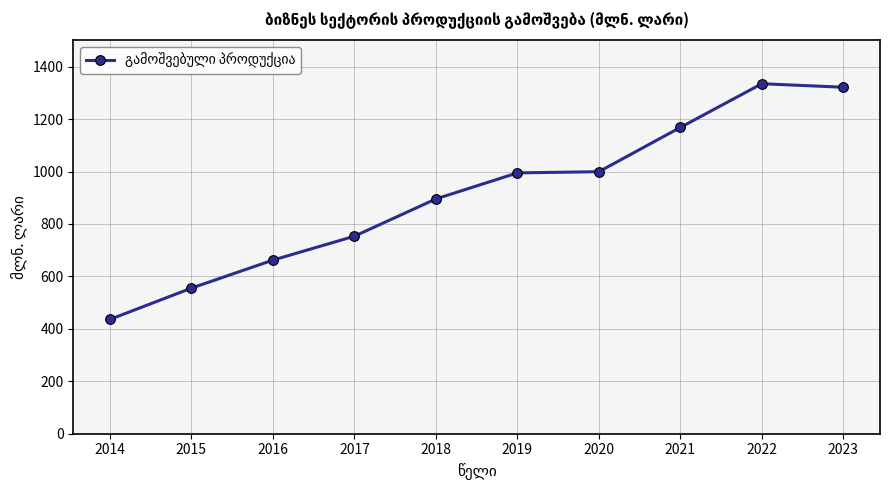

Is it true that the value at 2023 is 1321.6?

True